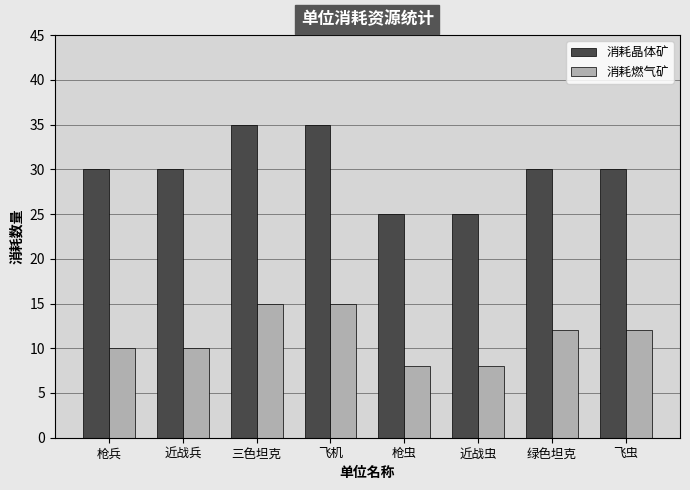

What is the lowest value of the 消耗晶体矿 series?

25